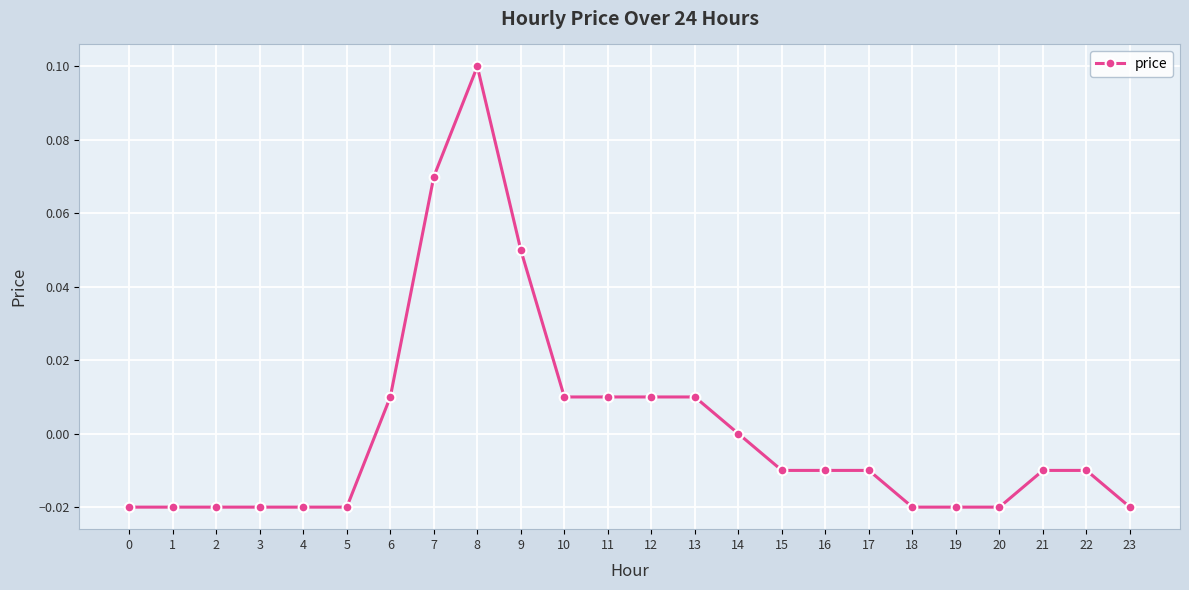

Between 10 and 9, which is larger?

9